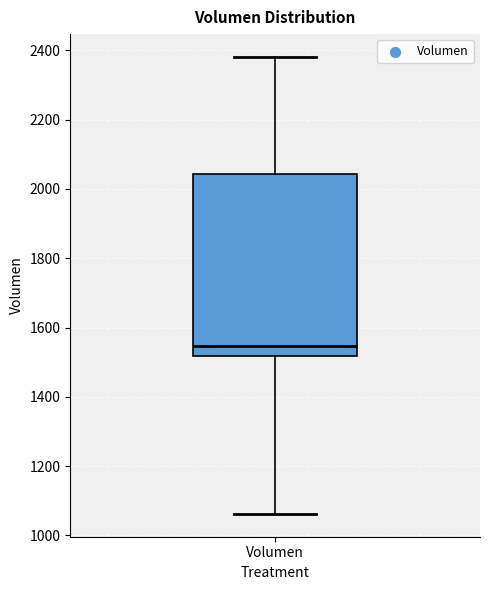

Transcribe this box plot: give where the median line is, the range the box spans, and where the two whiskers end, as read against the y-axis. The values are not printed on the chart, so give them approximately, as read against the axis.

median 1540, box 1520 to 2040, whiskers 1060 to 2380